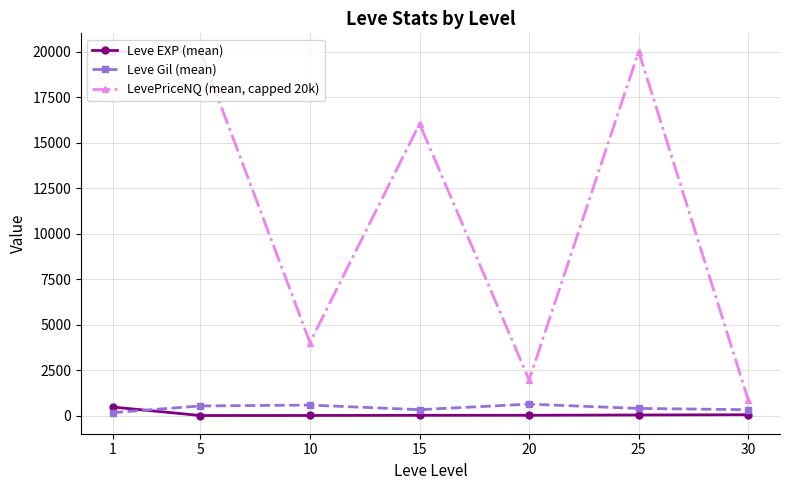

Which category has the lowest value in the LevePriceNQ (mean, capped 20k) series?

30